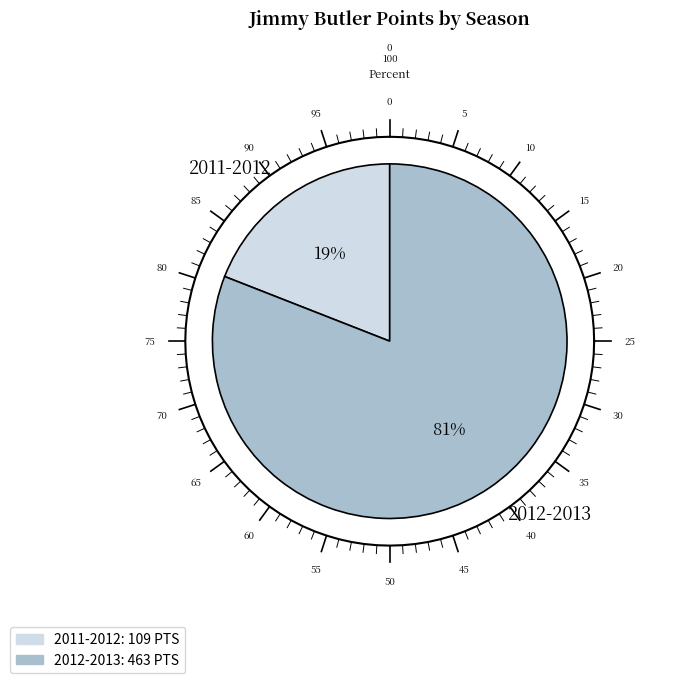

How many slices are in this pie chart?

2